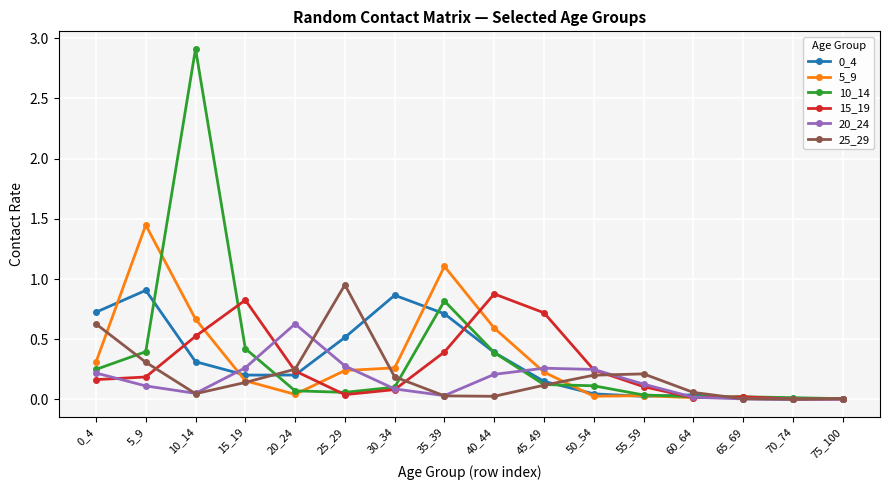

True or false: 10_14 has a value of 0.4 at 5_9.

True